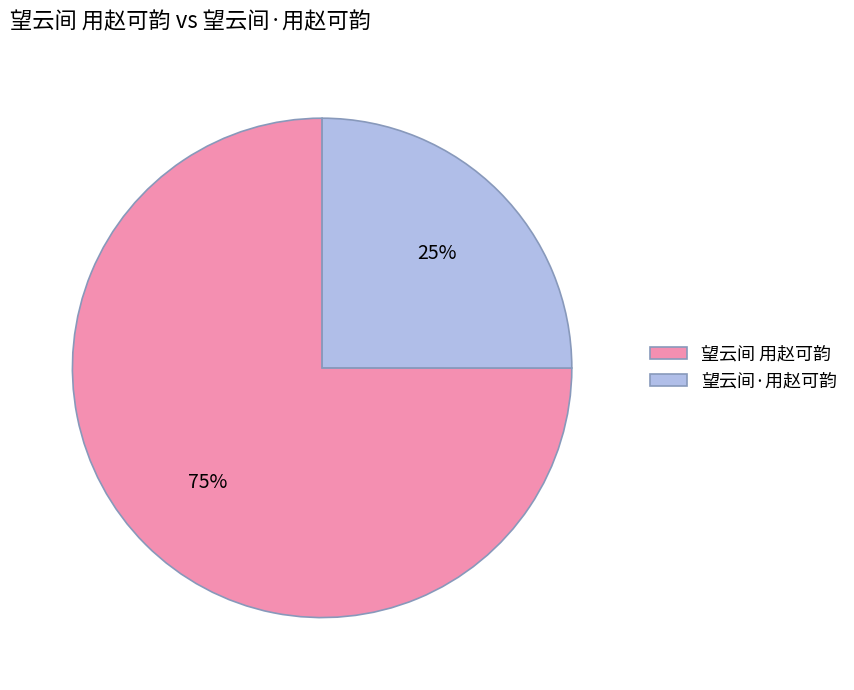

Is the sum of 望云间·用赵可韵 and 望云间 用赵可韵 greater than half?

Yes